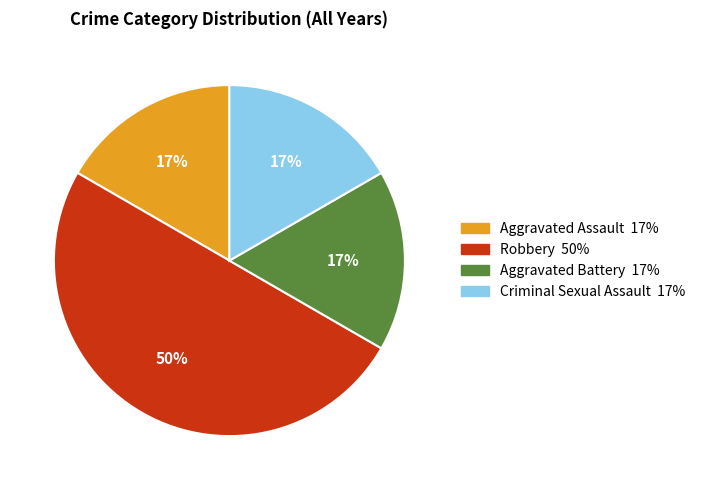

Do Robbery and Aggravated Battery together represent more than half of the pie?

Yes